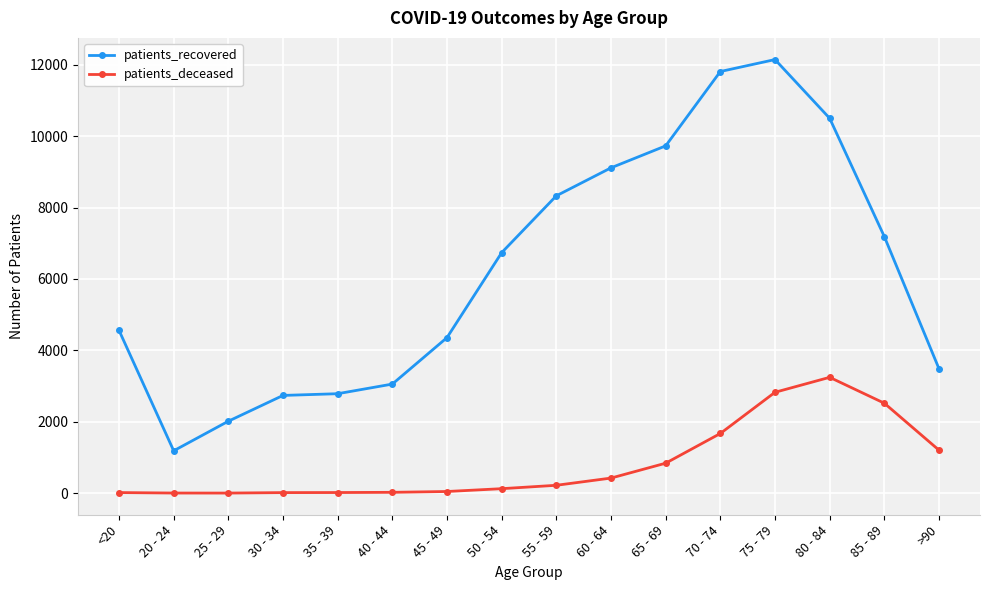

What is the sum of the patients_recovered values at 20 - 24 and 60 - 64?

10300